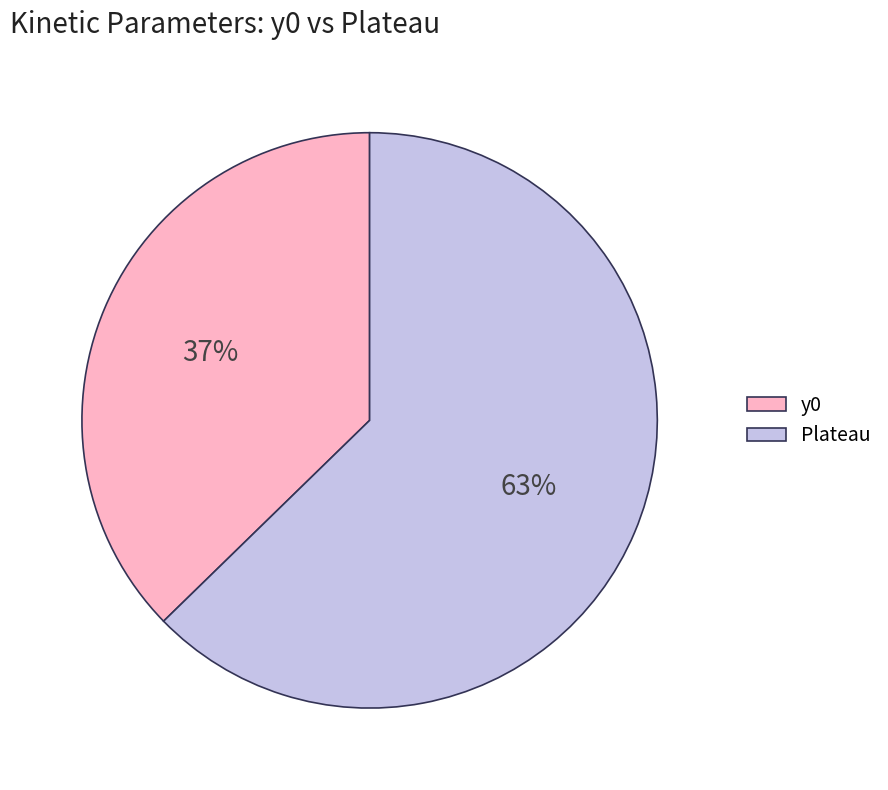

How many segments does this pie chart have?

2